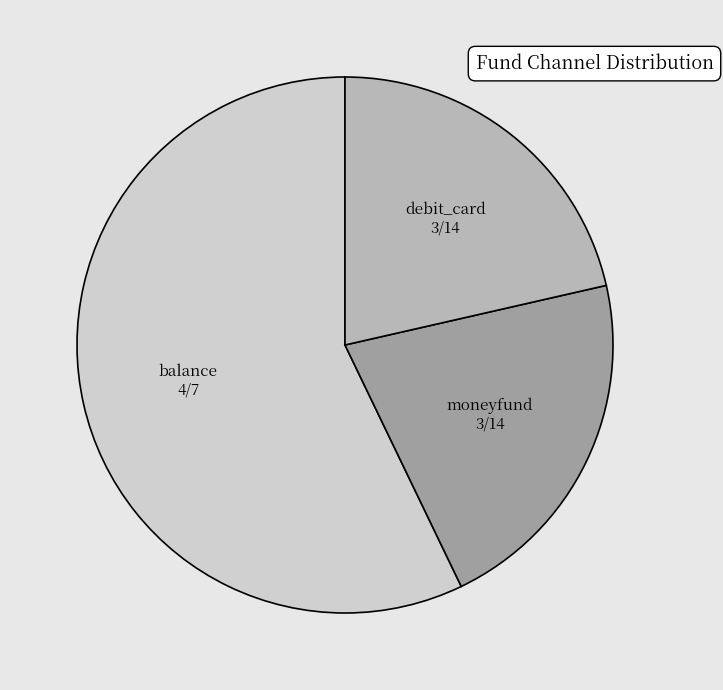

Is there a majority slice in this chart?

Yes